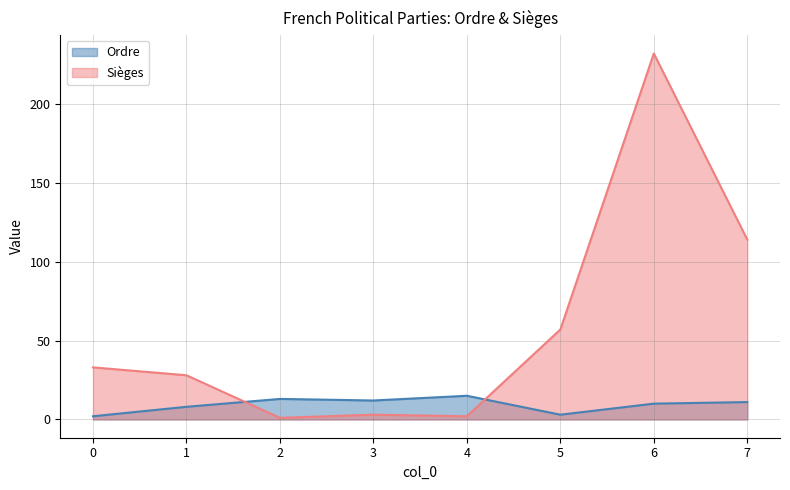

What is the average value of the Sièges series?

59